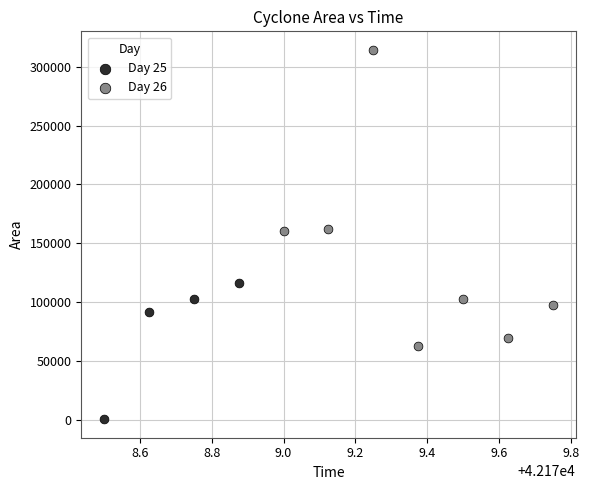

Which series reaches the maximum Y coordinate?

Day 26